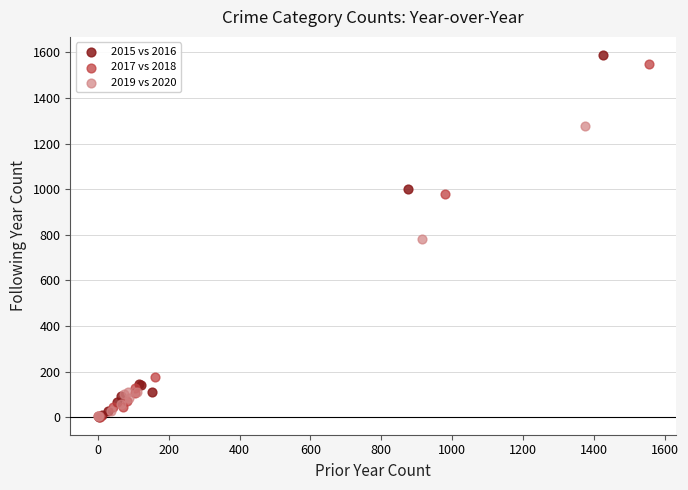

Which series has the largest Y range (max minus min)?

2015 vs 2016